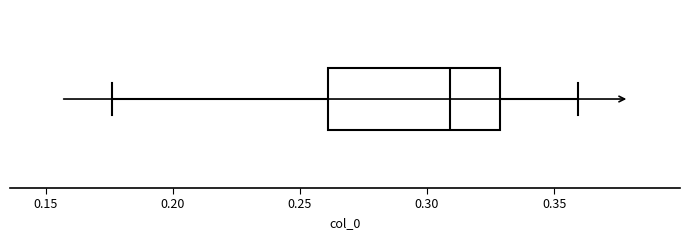

Where does the left whisker of the box end on the x-axis? The values are not printed on the chart, so give them approximately, as read against the axis.

0.175